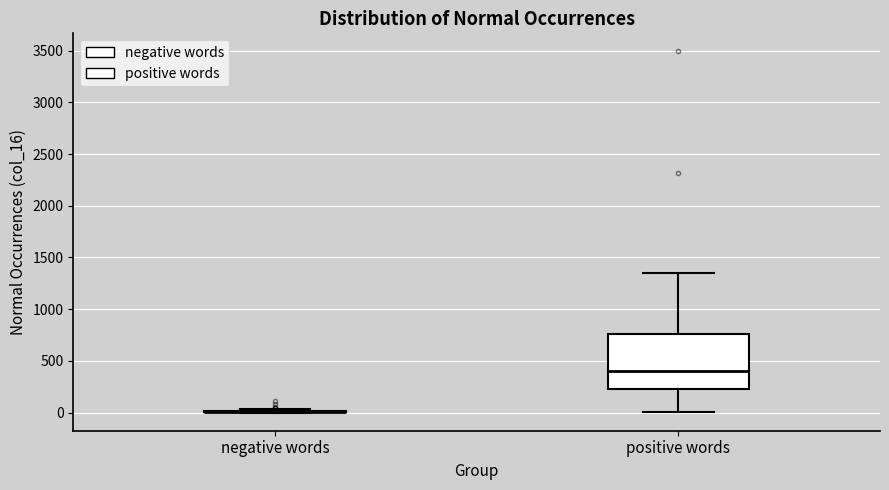

Where is the upper edge of the box for positive words on the y-axis? The values are not printed on the chart, so give them approximately, as read against the axis.

750